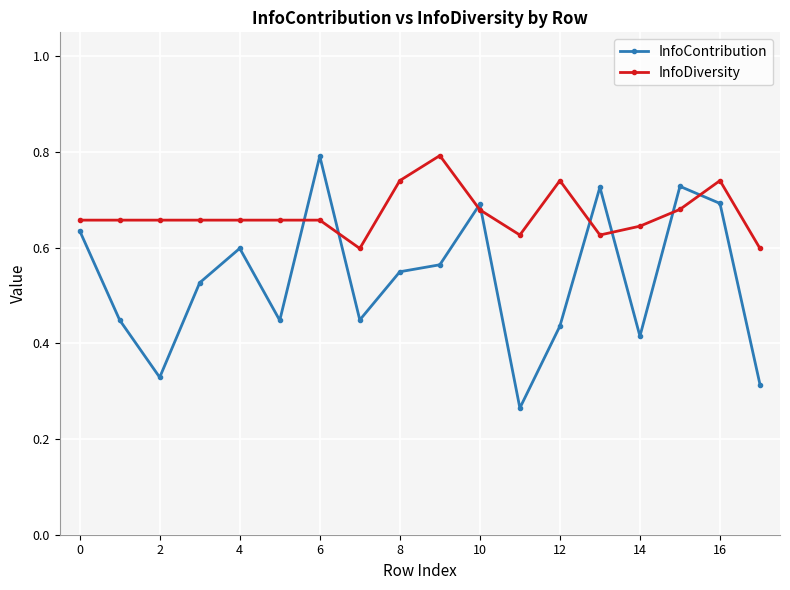

Rank the series by their average value, from highest to lowest.

InfoDiversity, InfoContribution